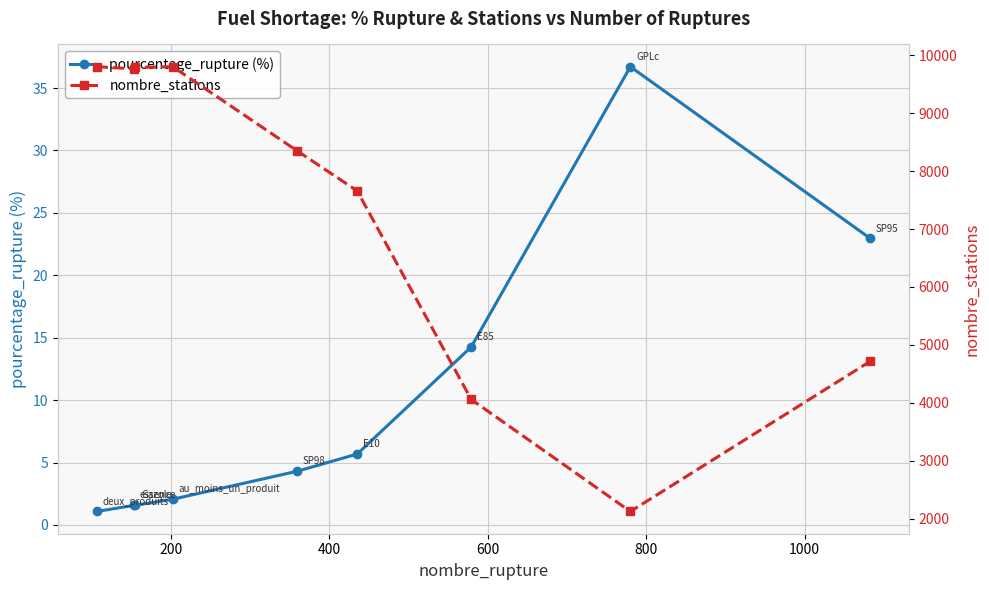

What are all the series names shown in the legend?

pourcentage_rupture (%), nombre_stations